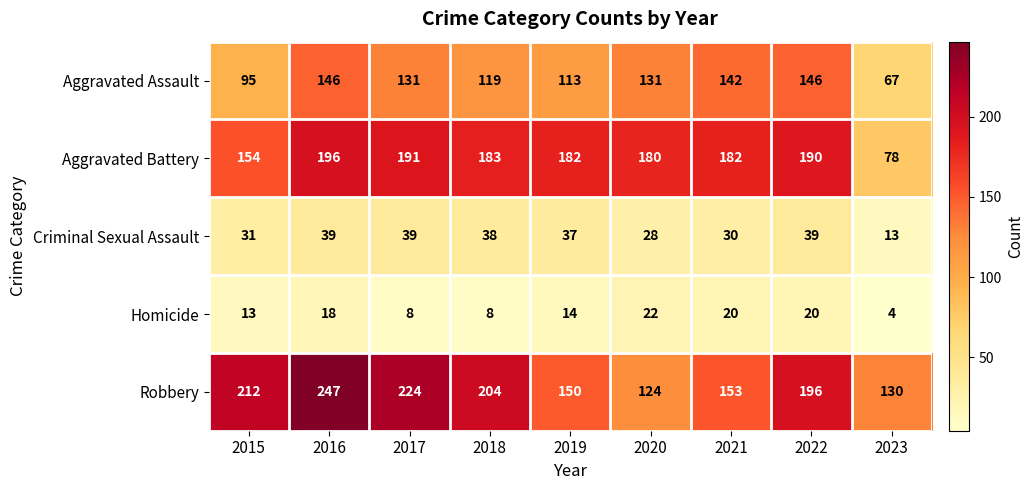

At which category is the sum across all series the highest?

2016